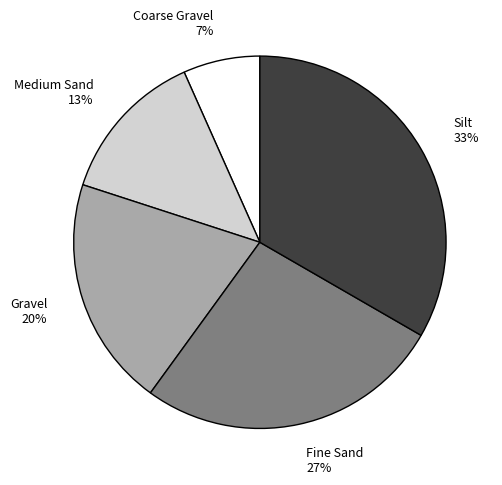

True or false: Coarse Gravel accounts for 1% of the total.

False